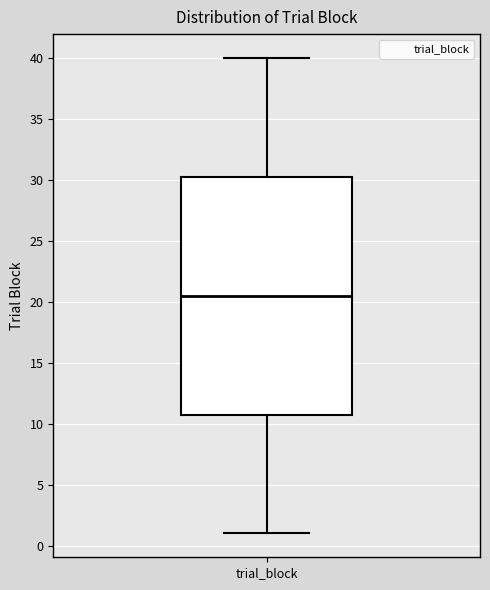

Where is the lower edge of the box for trial_block on the y-axis? The values are not printed on the chart, so give them approximately, as read against the axis.

11.0